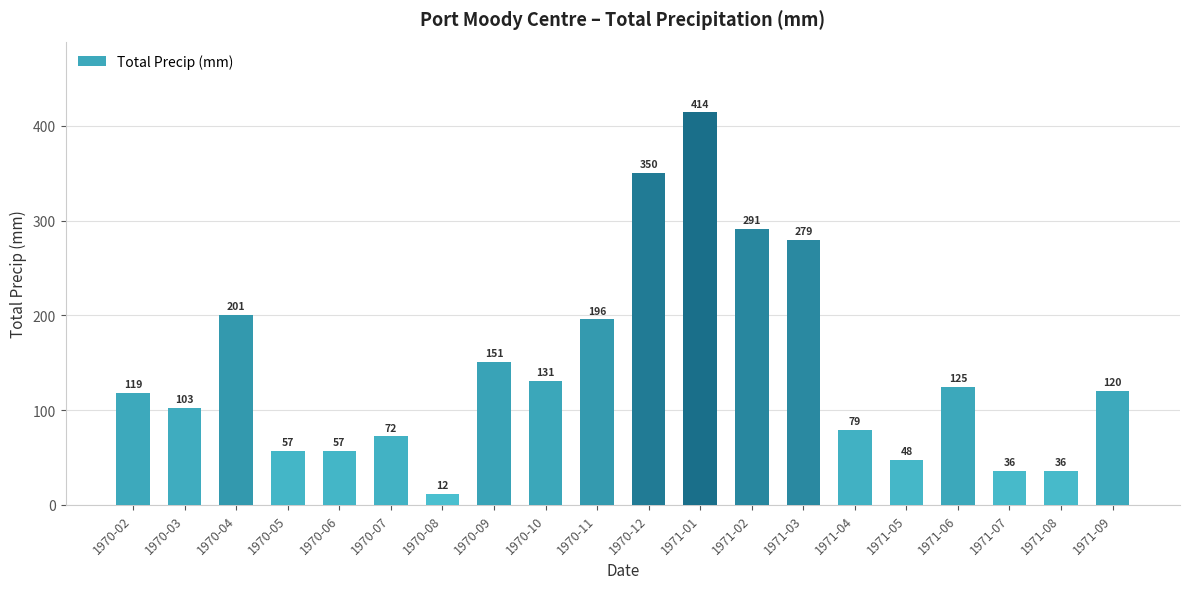

True or false: the data shows 47.8 at 1971-05.

True